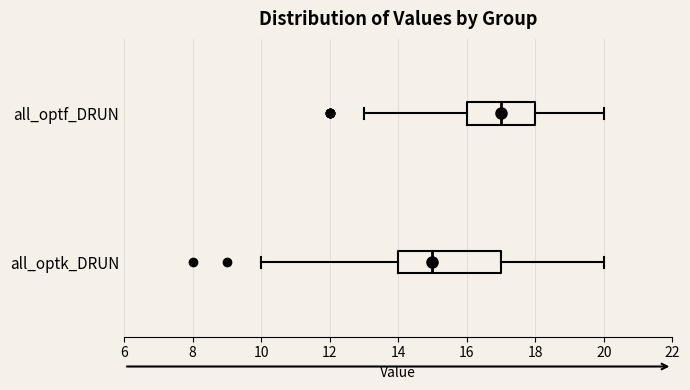

Reading bottom to top, transcribe this box plot: for each box, give where its median line is, the range the box spans, and where its two whiskers end, as read against the x-axis. The values are not printed on the chart, so give them approximately, as read against the axis.

all_optk_DRUN: median 15, box 14 to 17, whiskers 10 to 20
all_optf_DRUN: median 17, box 16 to 18, whiskers 13 to 20